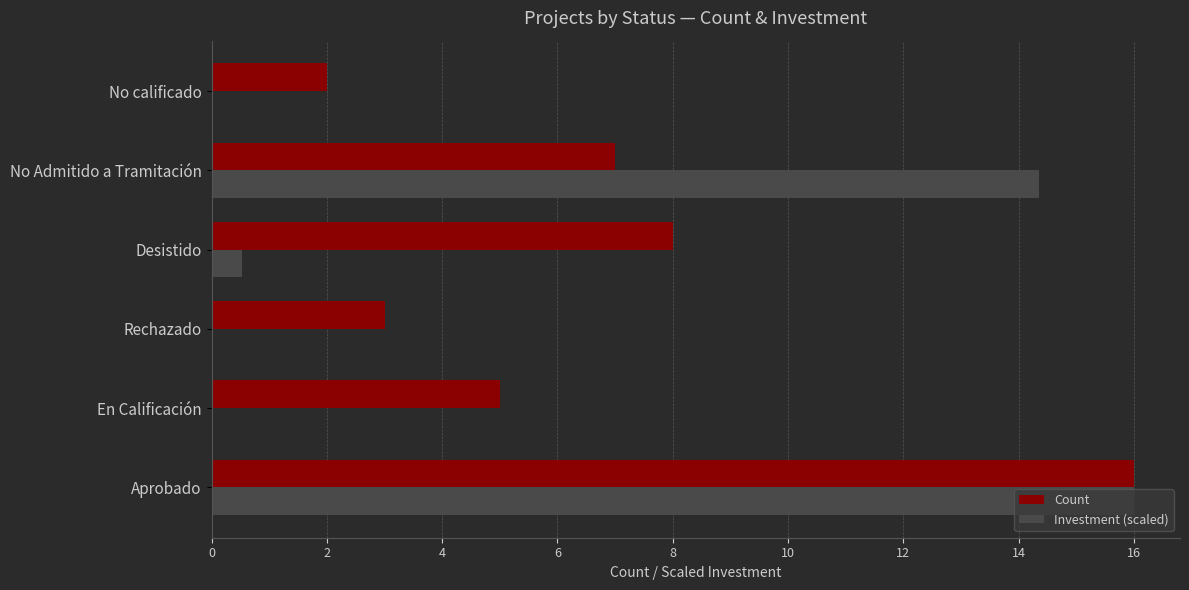

At which label does Count reach its peak?

Aprobado